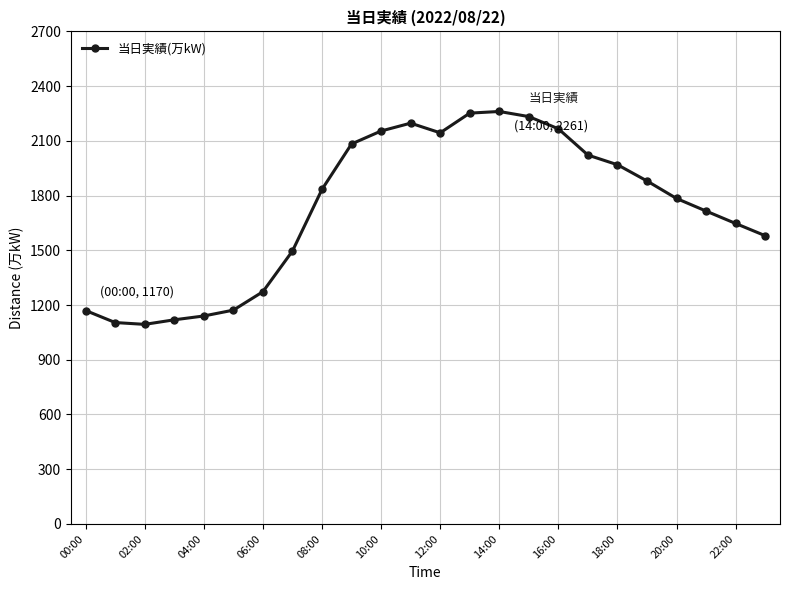

What is the greatest value displayed?

2261